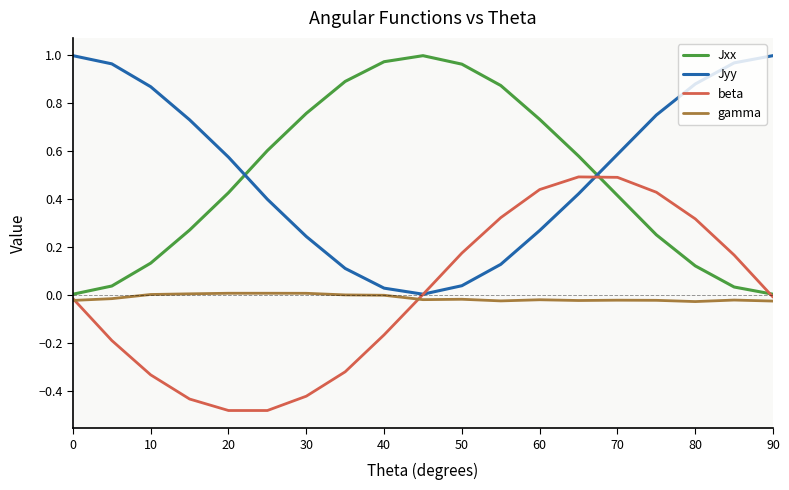

How many lines are shown in the chart?

4